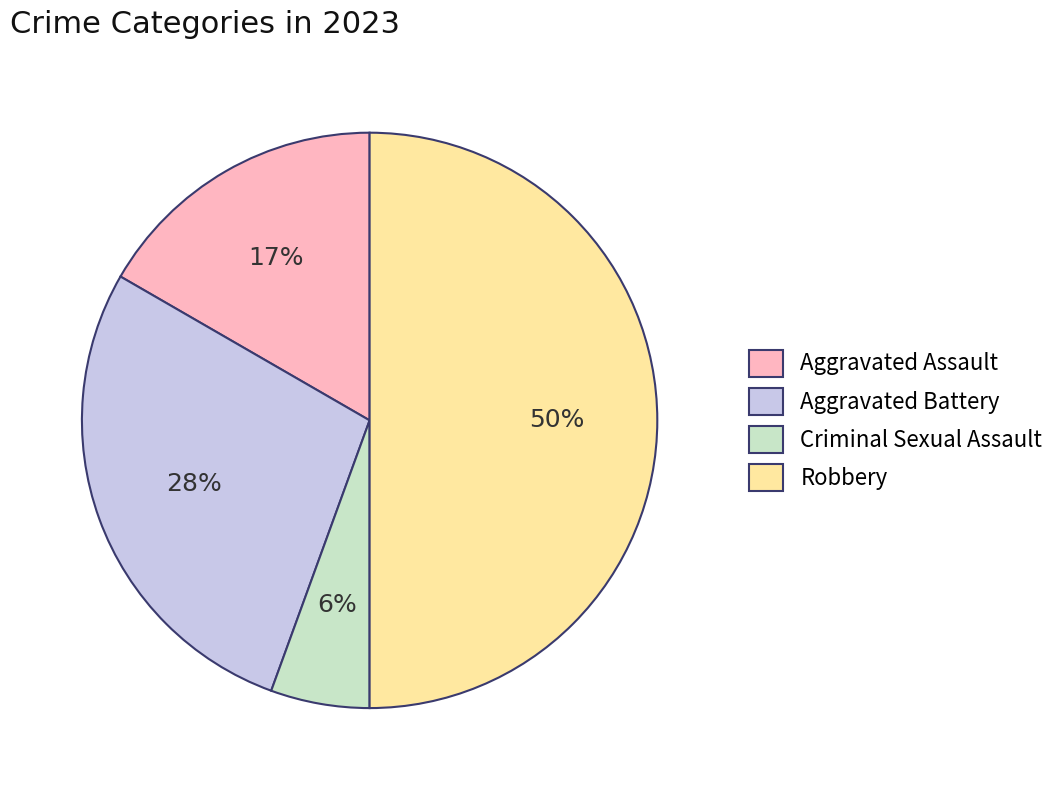

True or false: Aggravated Battery accounts for 22% of the total.

False